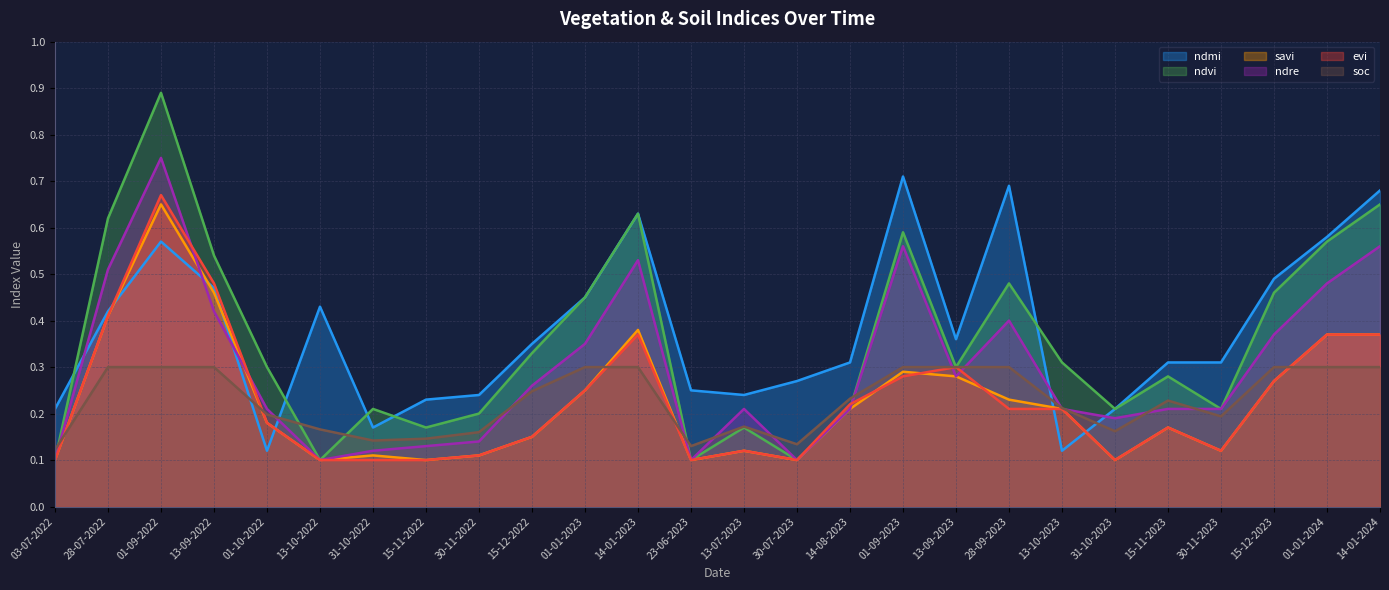

What is the difference between the maximum and minimum values in the savi series?

0.6